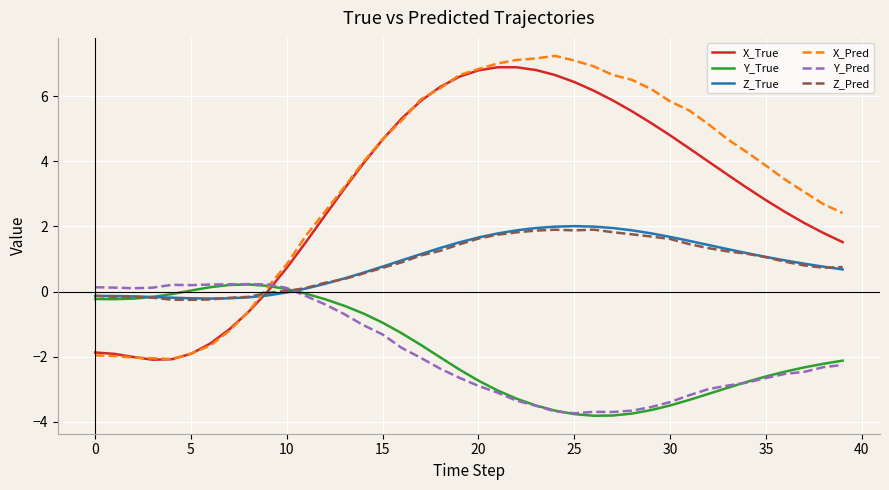

What is the lowest value of the Y_True series?

-3.8